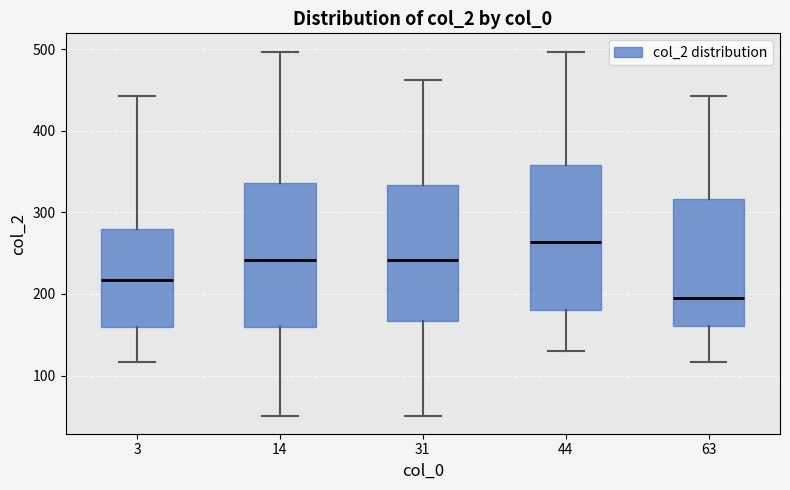

Where is the lower edge of the box at x = 63 on the y-axis? The values are not printed on the chart, so give them approximately, as read against the axis.

160